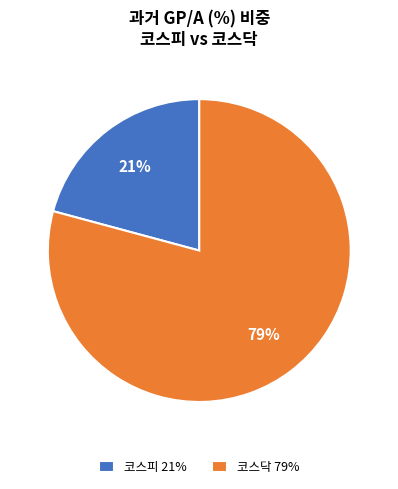

What percentage is the 코스닥 79% slice, to the nearest percent?

79%